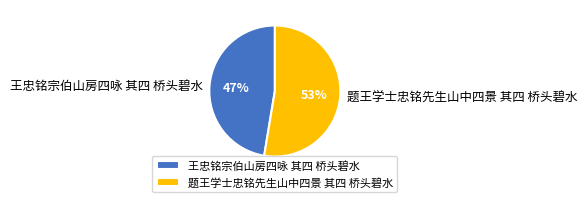

To the nearest percent, what percentage of the pie is 题王学士忠铭先生山中四景 其四 桥头碧水?

53%